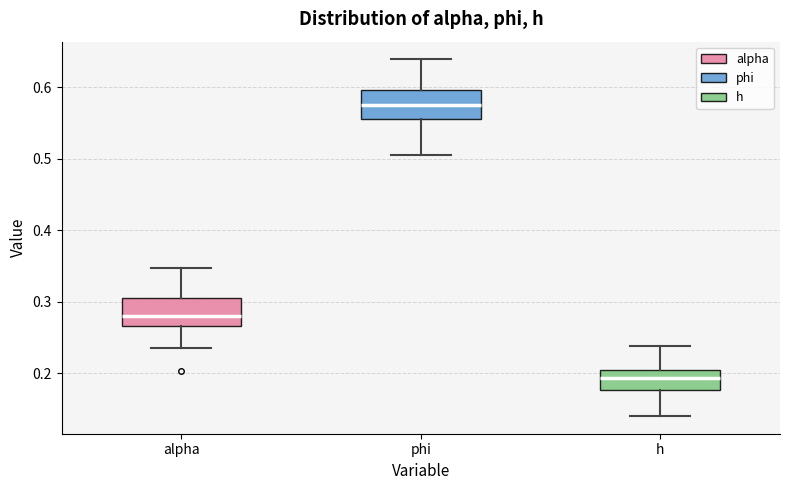

Reading left to right, read every box against the y-axis: the position of its median line, the range the box covers, and the ends of its whiskers. The values are not printed on the chart, so give them approximately, as read against the axis.

alpha: median 0.28, box 0.27 to 0.30, whiskers 0.24 to 0.35
phi: median 0.58, box 0.55 to 0.60, whiskers 0.50 to 0.64
h: median 0.19, box 0.18 to 0.20, whiskers 0.14 to 0.24